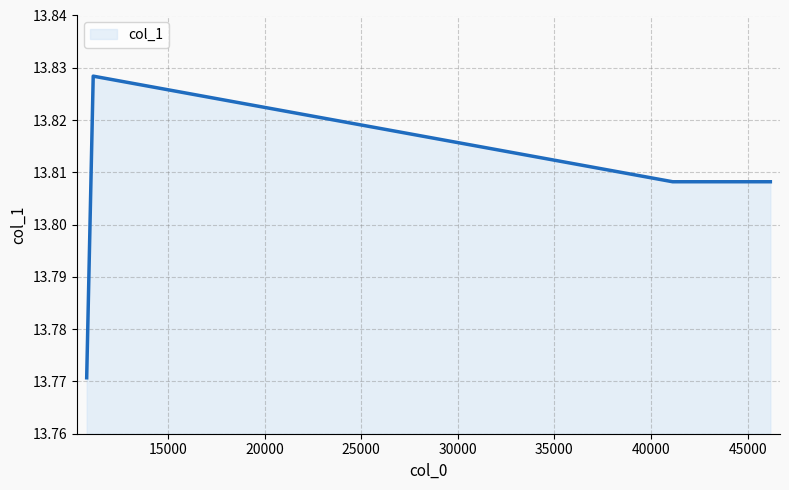

True or false: there are more than 0 points higher than both neighbors.

True